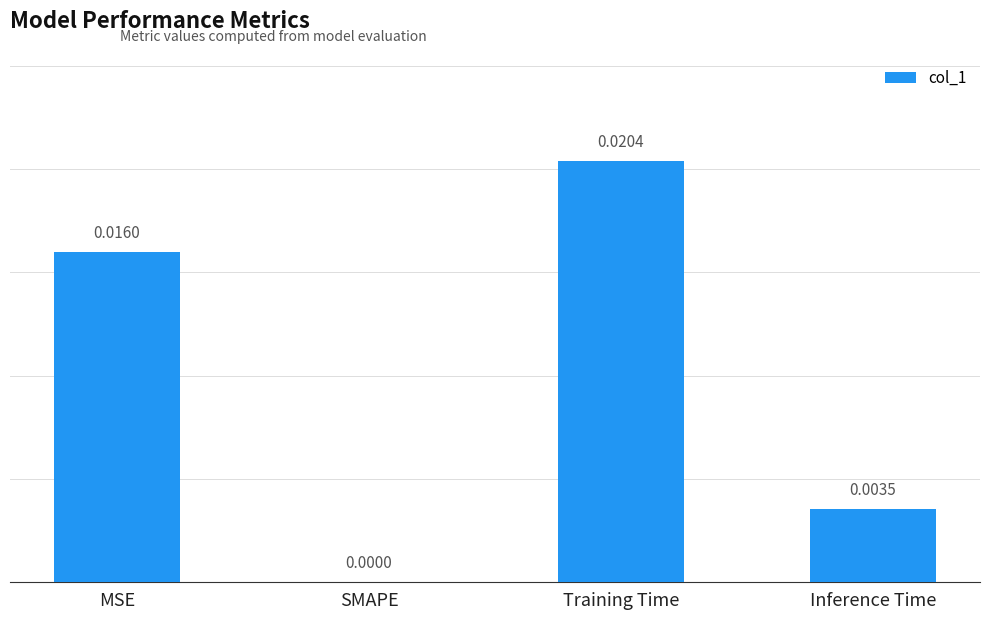

The chart shows a value of 0.0 at Training Time. True or false?

True